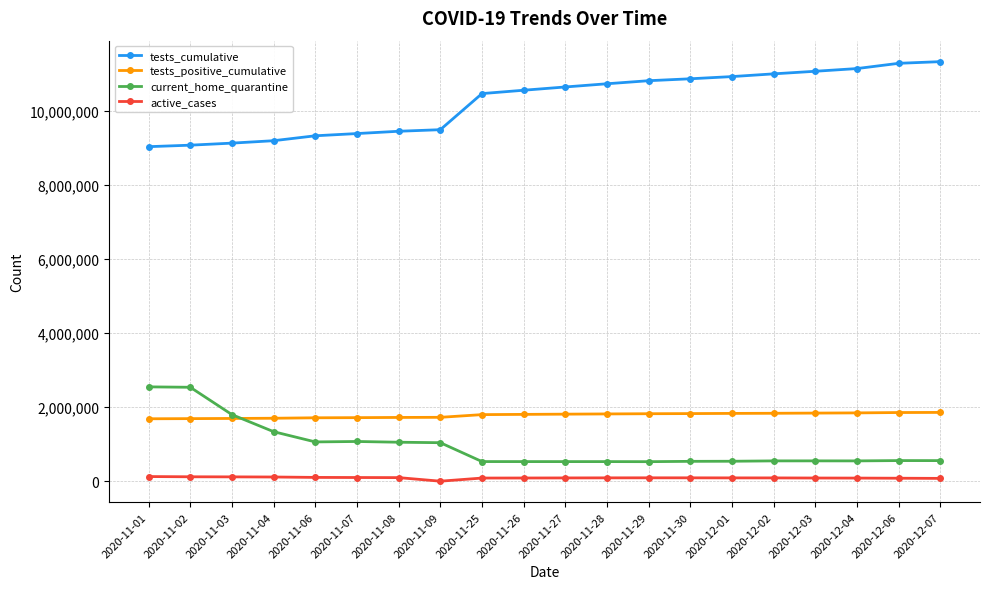

The value of current_home_quarantine at 2020-12-03 is 140477. True or false?

False